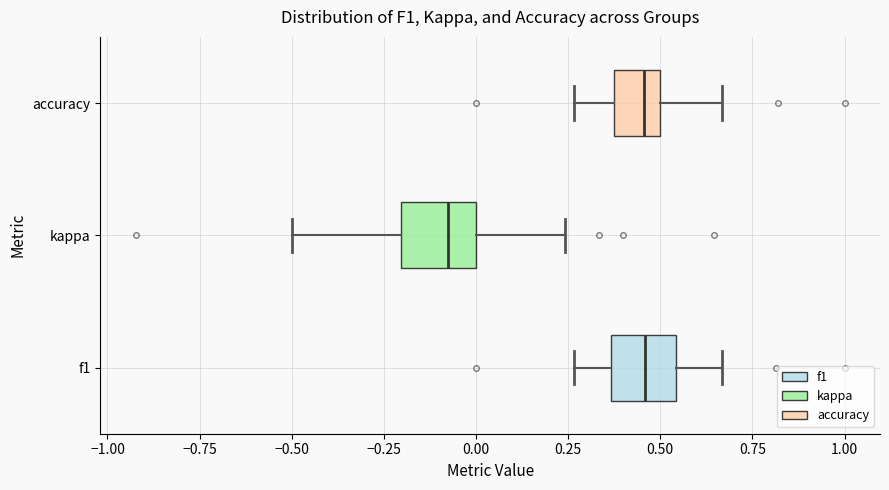

Reading bottom to top, read every box against the x-axis: the position of its median line, the range the box covers, and the ends of its whiskers. The values are not printed on the chart, so give them approximately, as read against the axis.

f1: median 0.45, box 0.35 to 0.55, whiskers 0.25 to 0.65
kappa: median -0.10, box -0.20 to 0.00, whiskers -0.50 to 0.25
accuracy: median 0.45, box 0.40 to 0.50, whiskers 0.25 to 0.65